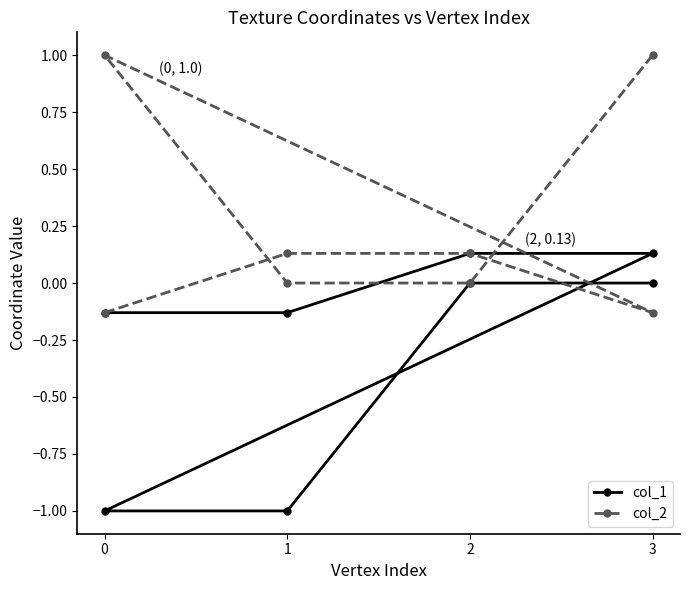

How many values in col_2 are below zero?

2